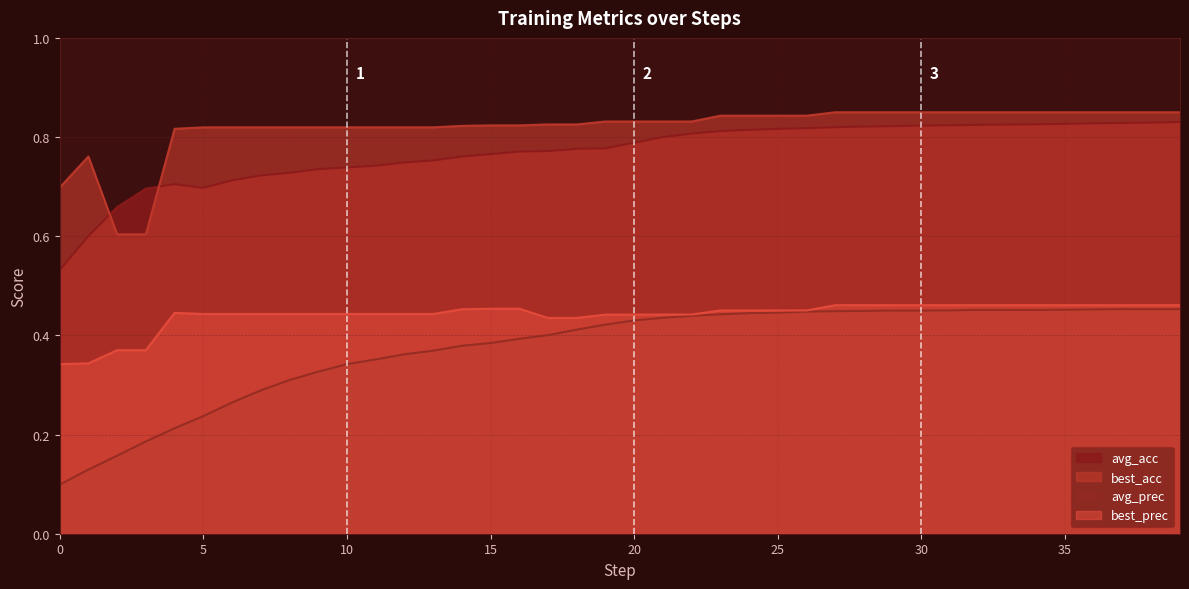

How many lines are shown in the chart?

4